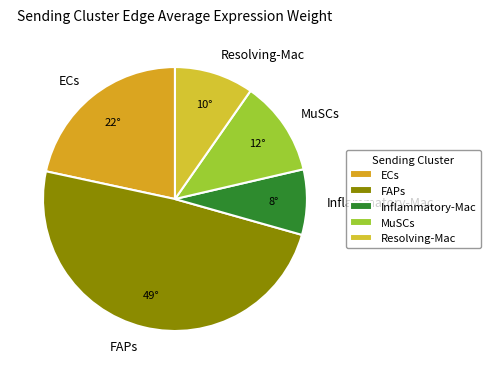

Does any single category account for the majority?

No